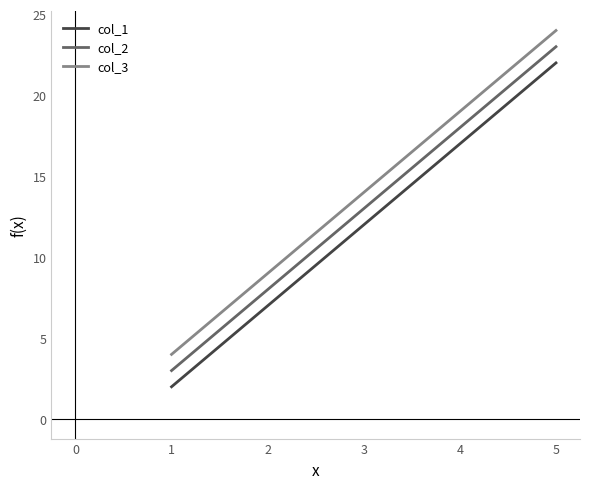

Is the value of col_1 at 4 greater than the value of col_2 at 3?

Yes